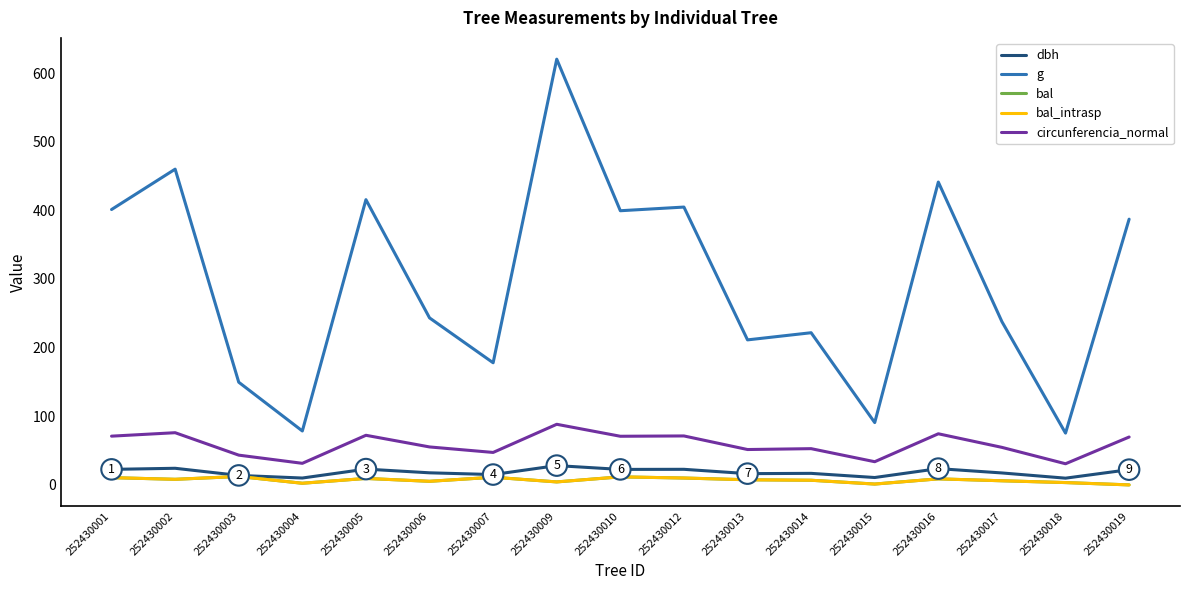

Does the chart display data point markers on the line(s)?

No